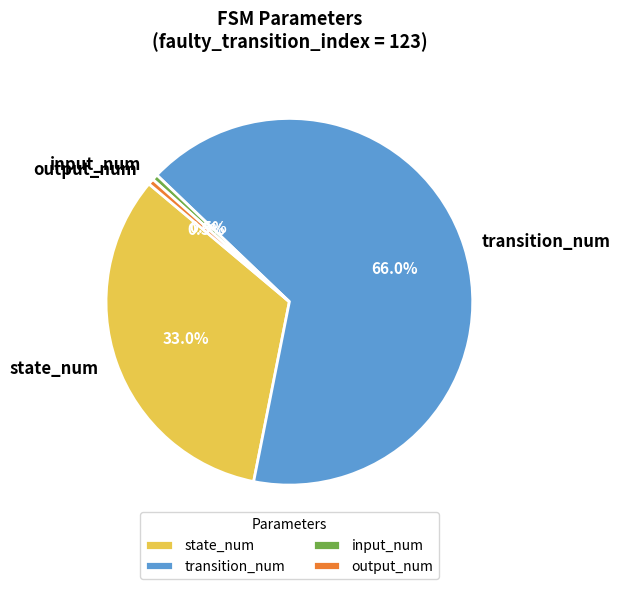

Do input_num and transition_num together represent more than half of the pie?

Yes